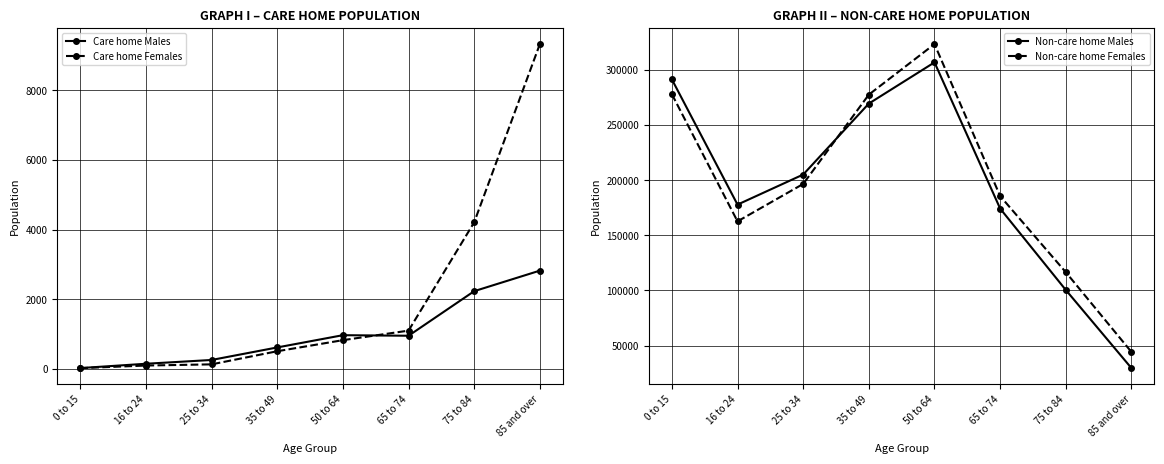

Reading left to right, extract all data points from this chart.

Care home Males: 22	146	255	615	967	951	2232	2822
Care home Females: 20	95	129	506	824	1098	4211	9331
Non-care home Males: 291358	177800	205059	269403	306765	174197	100404	29535
Non-care home Females: 277952	162608	196545	277515	323333	185532	116501	44188